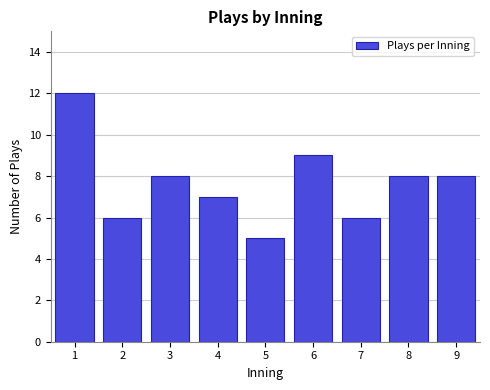

Reading right to left, what are all the values shown in this chart?

8	8	6	9	5	7	8	6	12